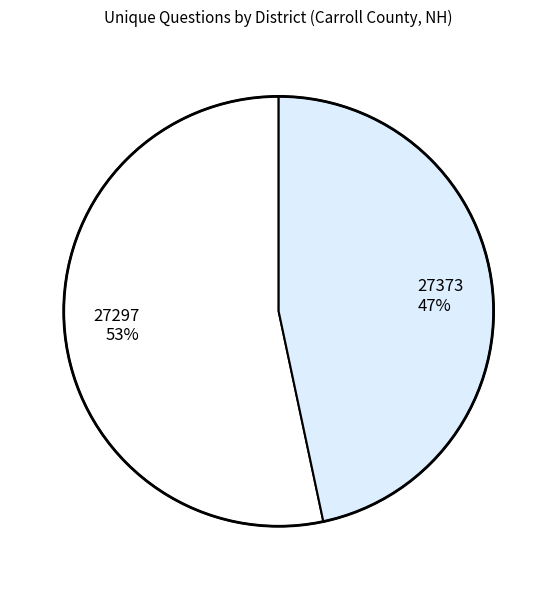

The 27373 slice represents 35% of the pie. True or false?

False